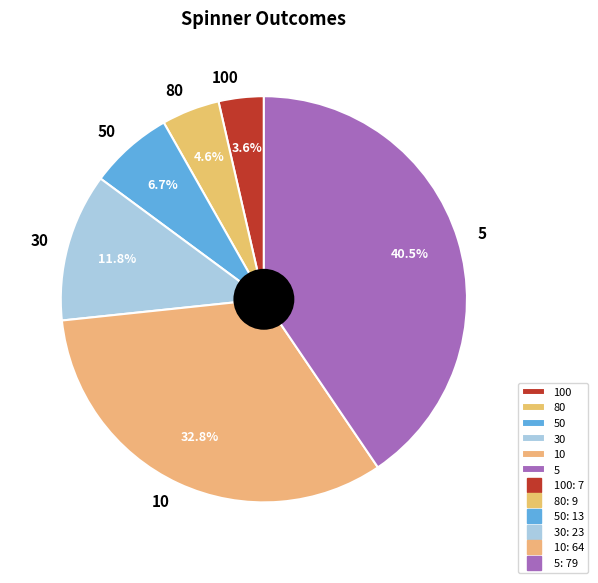

What percentage is the 30 slice, to the nearest percent?

12%